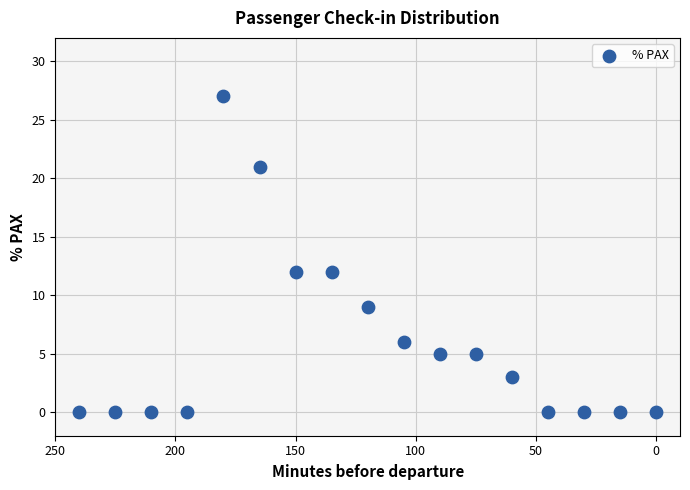

What is the range of X values (max minus min)?

240